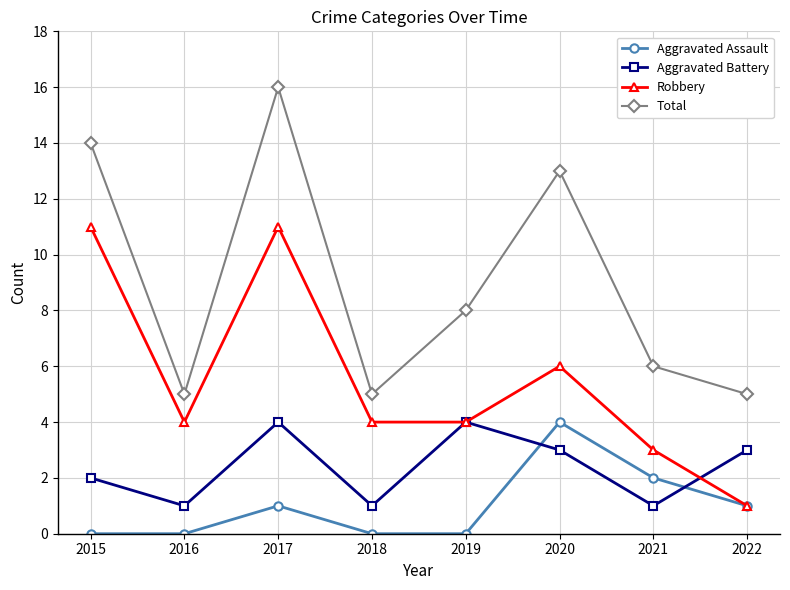

What are all the series names shown in the legend?

Aggravated Assault, Aggravated Battery, Robbery, Total